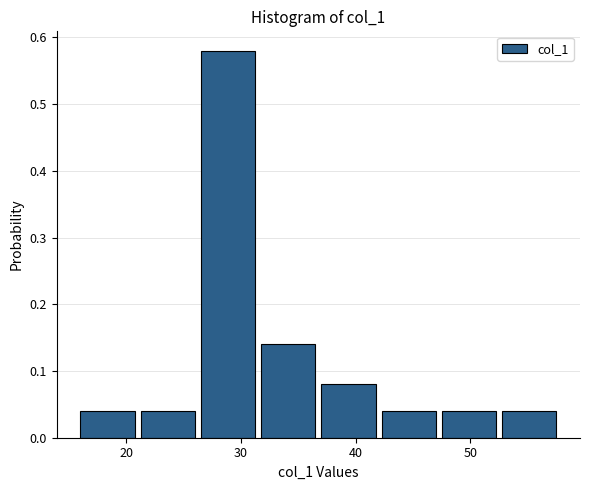

What is the height of the bar covering 16 to 21 on the x-axis? Neither the bar edges nor the heights are printed on the chart, so give them approximately, as read against the axes.

0.04